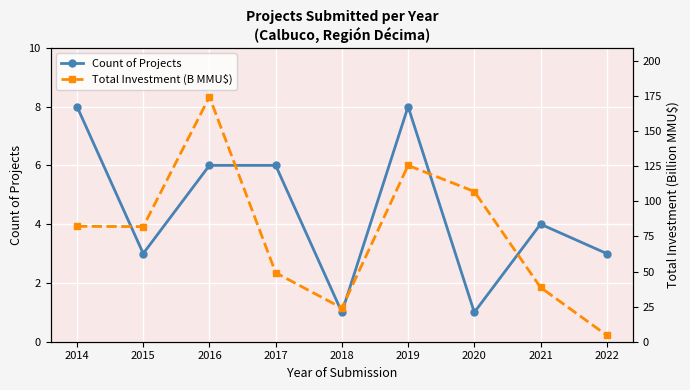

What is the highest value of the Count of Projects series?

8